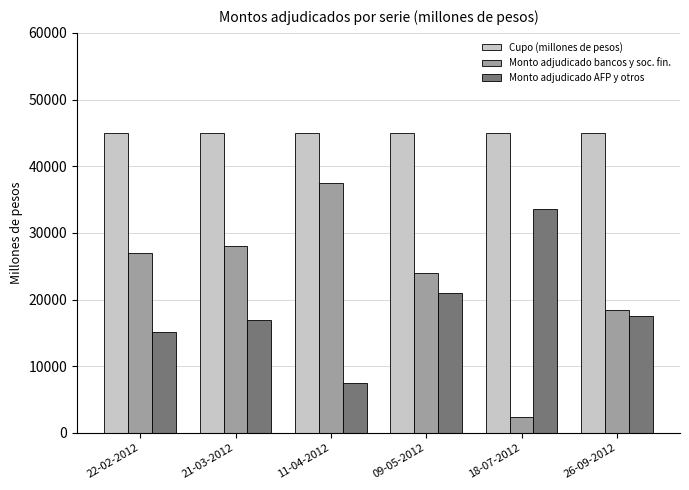

Where is Monto adjudicado AFP y otros nearest to the value 20577?

09-05-2012